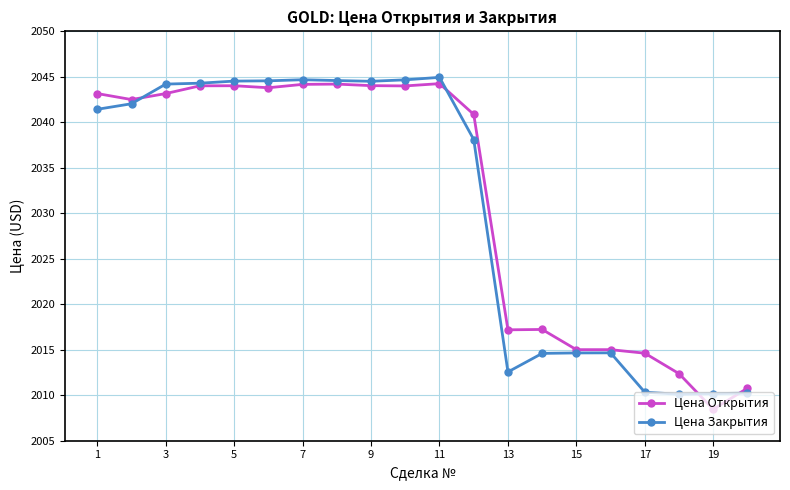

What is the value of the Цена Закрытия point at the 16th from the left?

2014.7